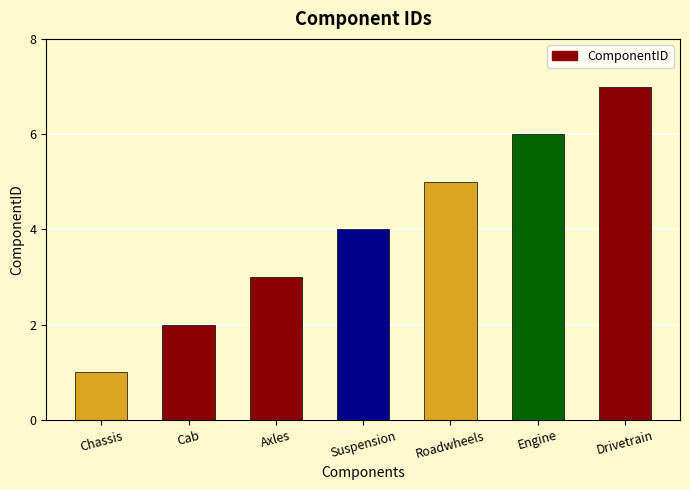

The value at Roadwheels is 1. True or false?

False